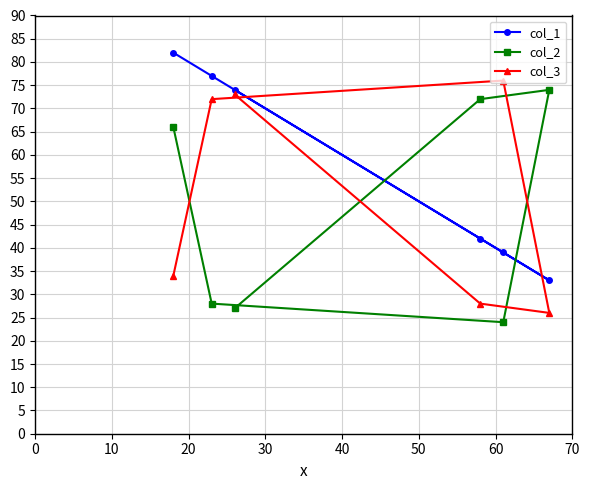

Count the number of categories in the chart.

6